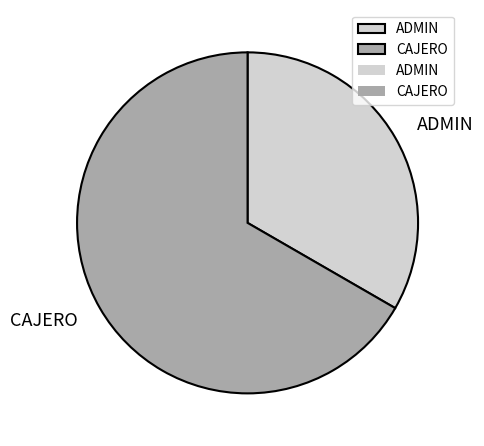

Combined, do ADMIN and CAJERO account for over 50%?

Yes